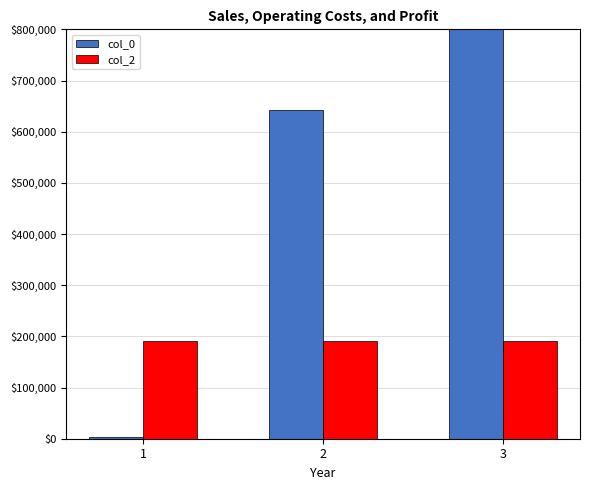

What is the smallest value displayed?

4000